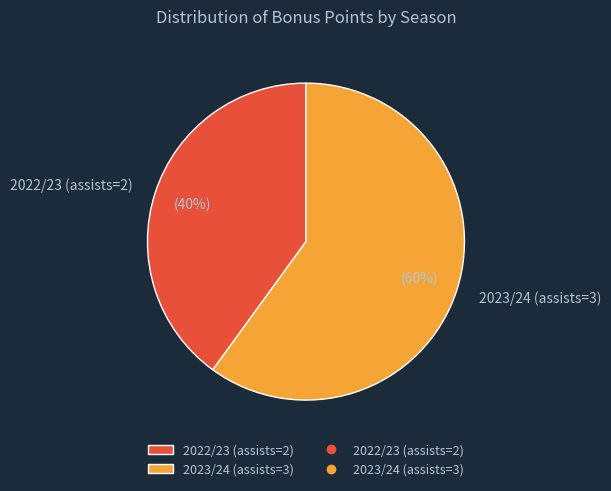

To the nearest percent, what is the average slice percentage?

50%